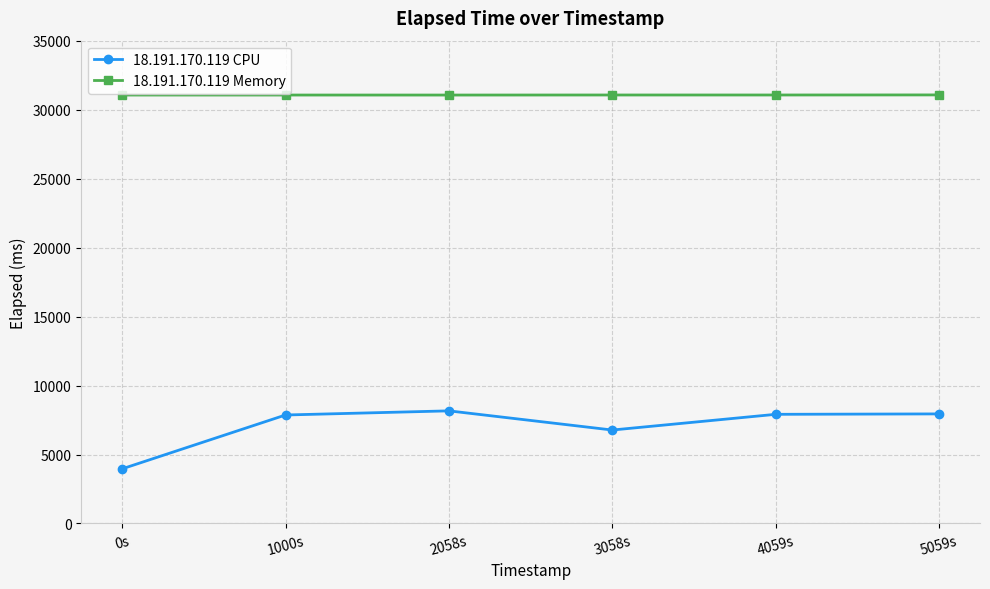

How many series are shown in this chart?

2